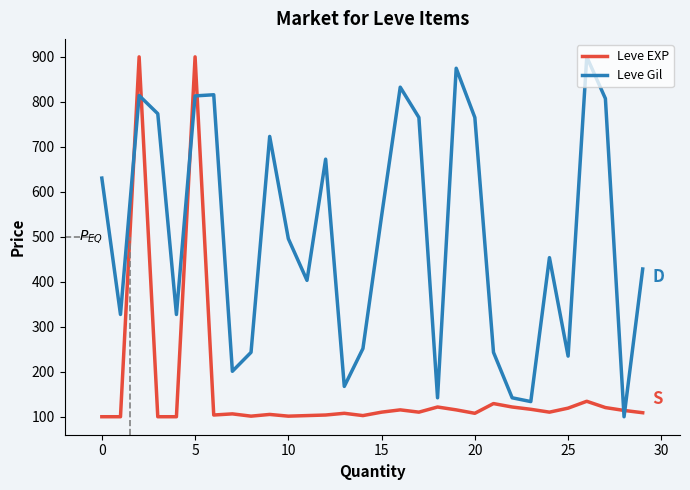

List the series in order of their overall mean, highest first.

Leve Gil, Leve EXP